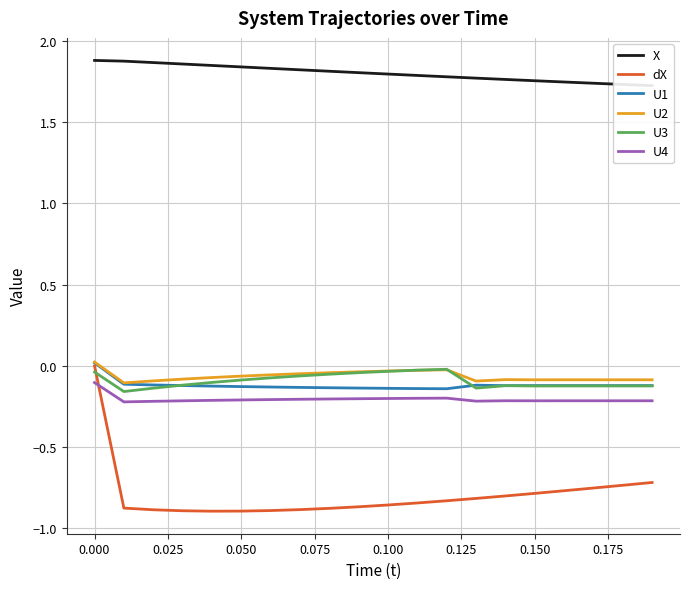

How many values in dX are below zero?

19